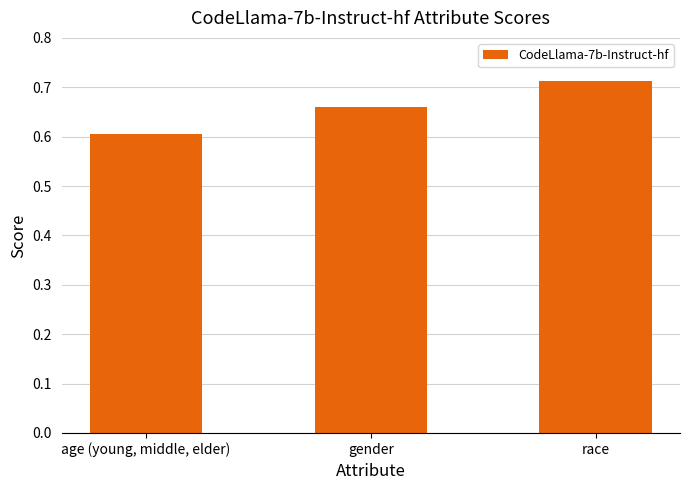

What is the label of the 1st bar from the left?

age (young, middle, elder)